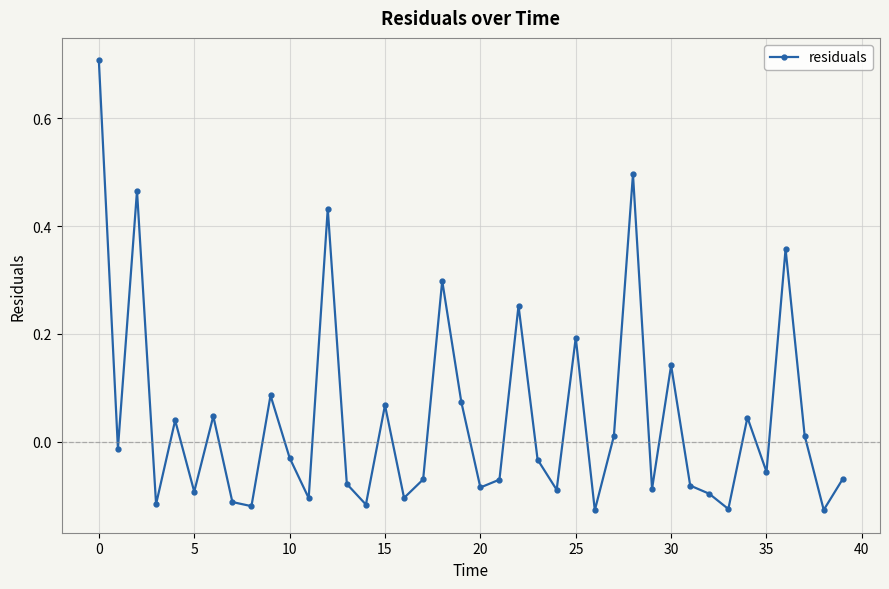

What is the maximum value shown in the chart?

0.7